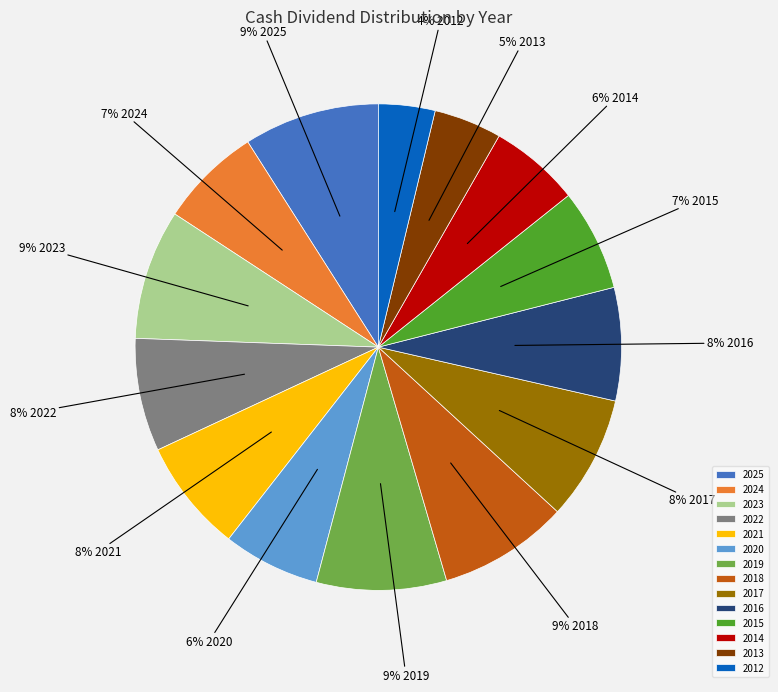

Which category has the smallest portion of the pie?

2012